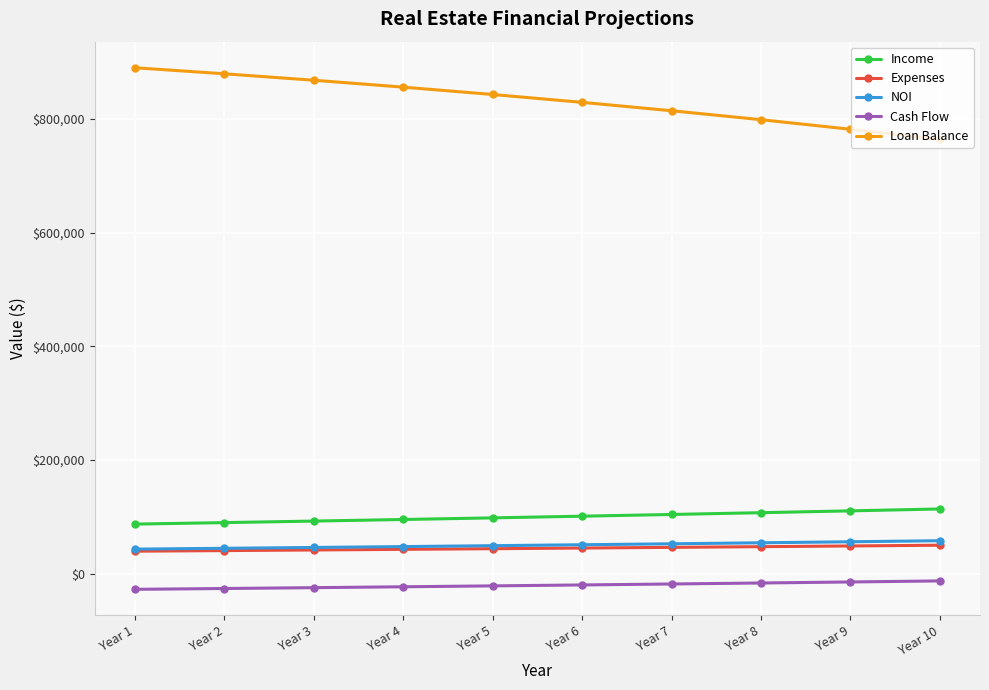

At how many categories does at least one series exceed 380434?

10